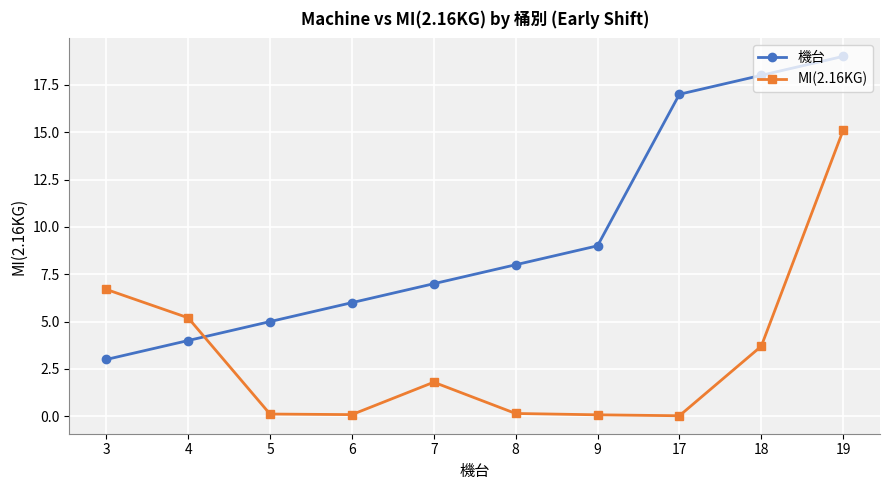

True or false: MI(2.16KG) has more than 2 points higher than both neighbors.

False